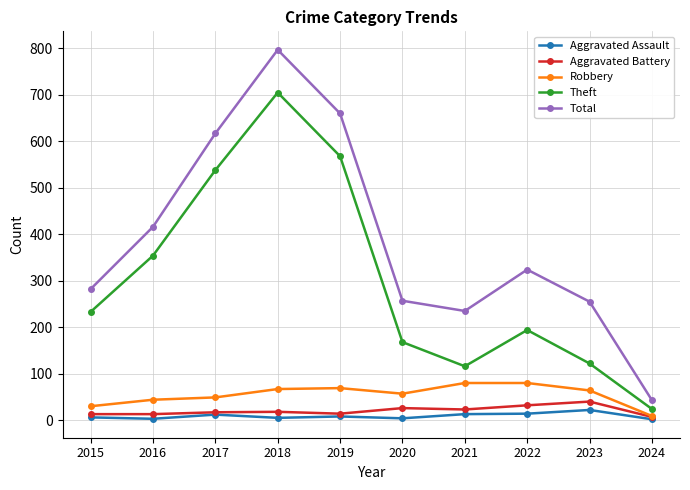

What is the sum of all Aggravated Battery values?

203